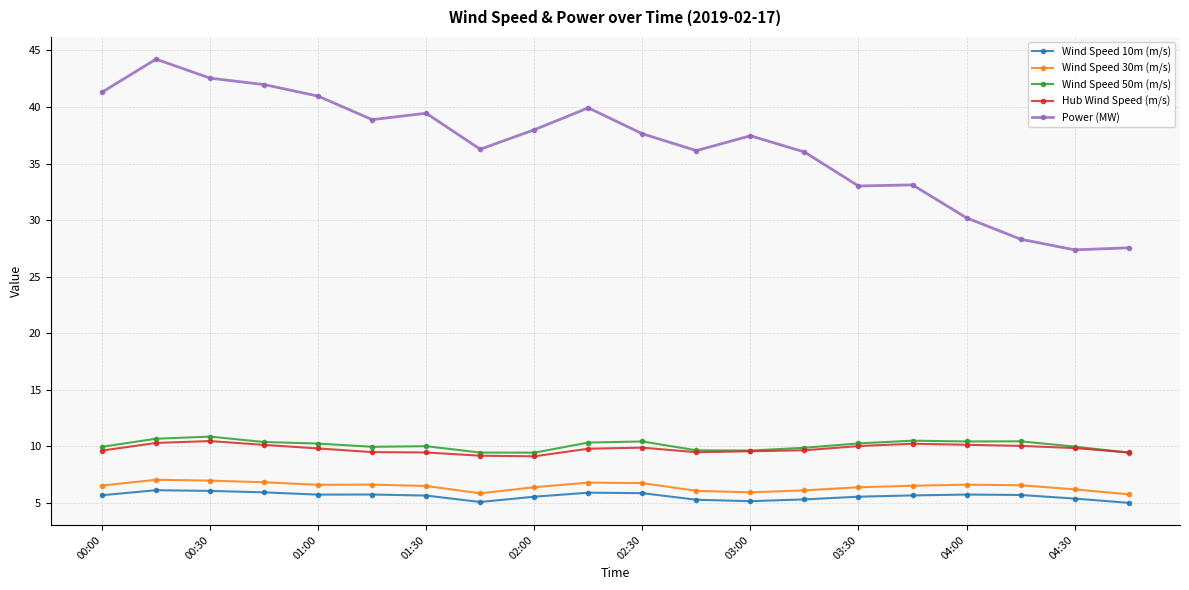

What is the value of the Wind Speed 50m (m/s) point at the 3rd from the left?

10.9